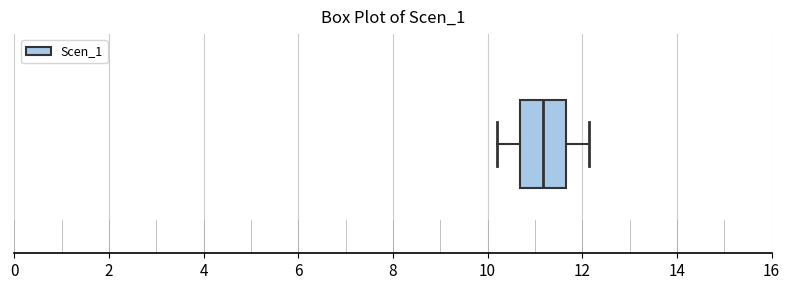

Read this box plot against the x-axis: the position of the median line, the range covered by the box, and the ends of both whiskers. The values are not printed on the chart, so give them approximately, as read against the axis.

median 11.2, box 10.6 to 11.6, whiskers 10.2 to 12.2